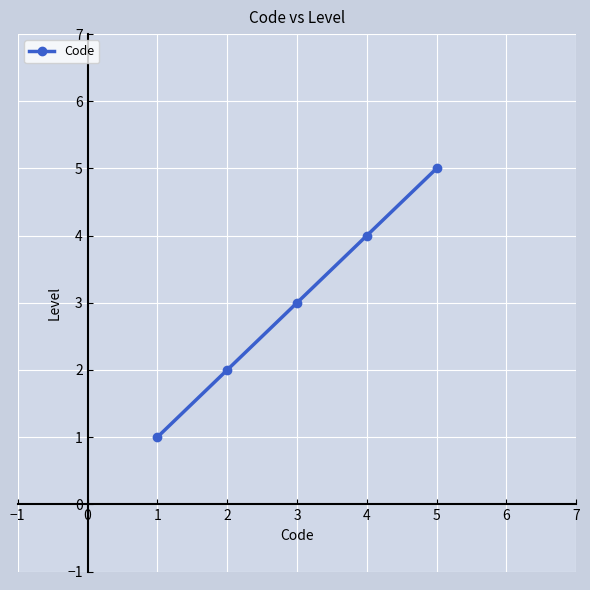

Which category has the lowest value across all series?

1